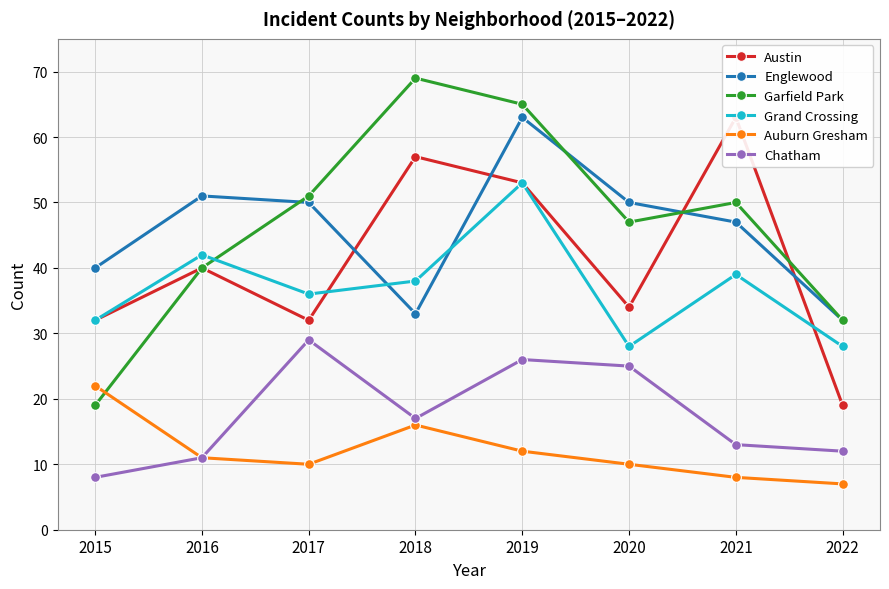

How many lines are shown in the chart?

6